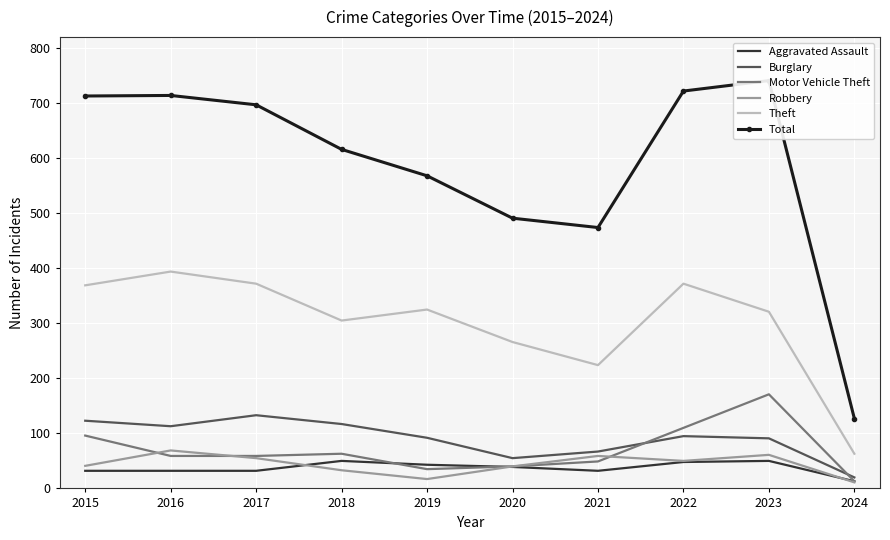

In Aggravated Assault, how many points are lower than both neighbors (excluding endpoints)?

1